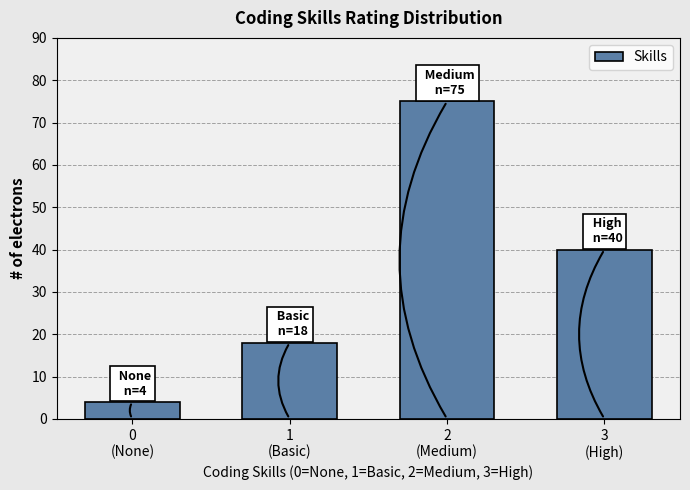

Reading left to right, transcribe all the data shown in this chart.

4	18	75	40